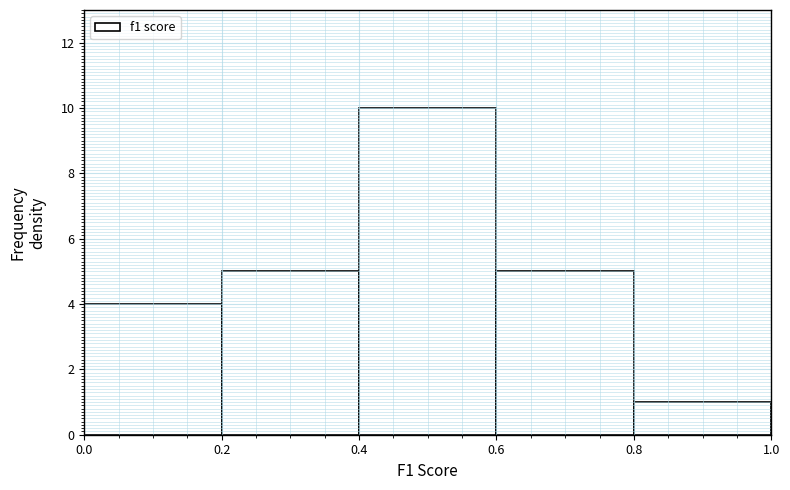

Reading left to right, transcribe this chart: for each bar, give the range it covers on the x-axis and its height. The values are not printed on the chart, so give them approximately, as read against the axis.

0.0 to 0.2: 4
0.2 to 0.4: 5
0.4 to 0.6: 10
0.6 to 0.8: 5
0.8 to 1.0: 1